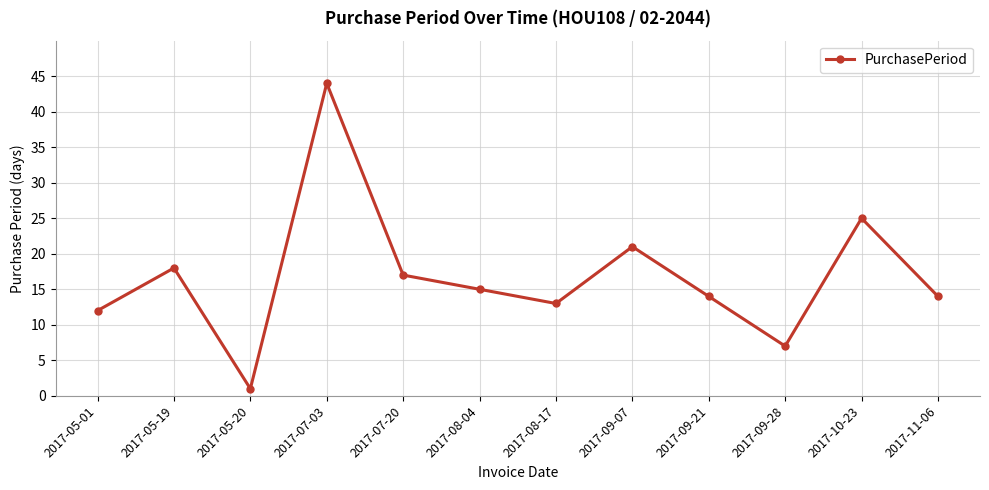

True or false: there are more than 0 points higher than both neighbors.

True